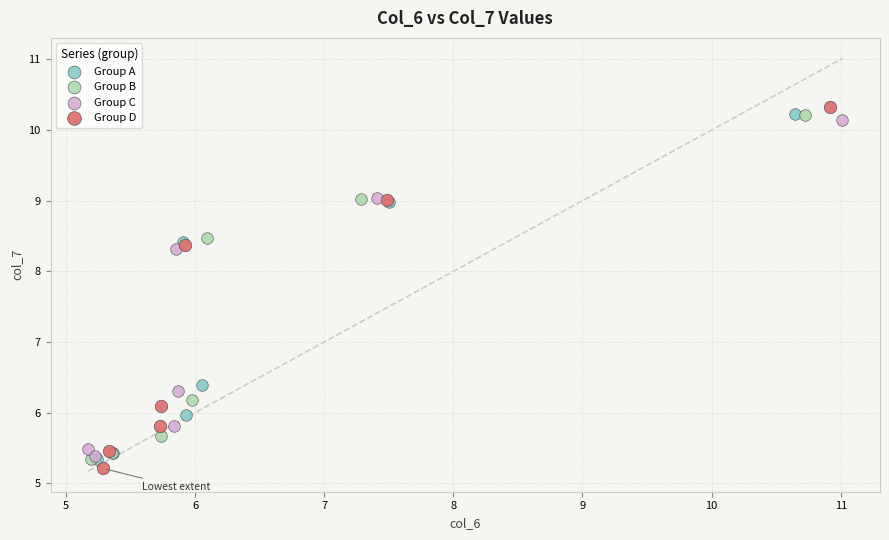

Which series has the widest spread of Y values?

Group D